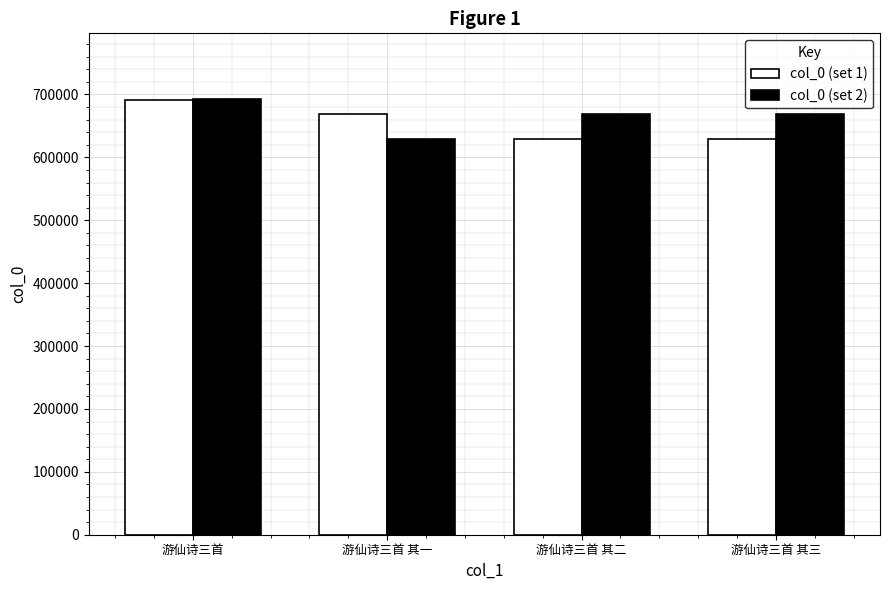

List the series in order of their overall mean, lowest first.

col_0 (set 1), col_0 (set 2)